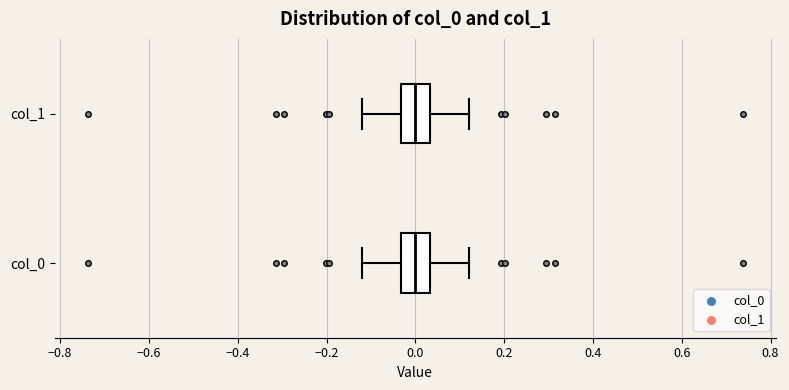

Reading bottom to top, transcribe this box plot: for each box, give where its median line is, the range the box spans, and where its two whiskers end, as read against the x-axis. The values are not printed on the chart, so give them approximately, as read against the axis.

col_0: median 0.00, box -0.04 to 0.04, whiskers -0.12 to 0.12
col_1: median 0.00, box -0.04 to 0.04, whiskers -0.12 to 0.12